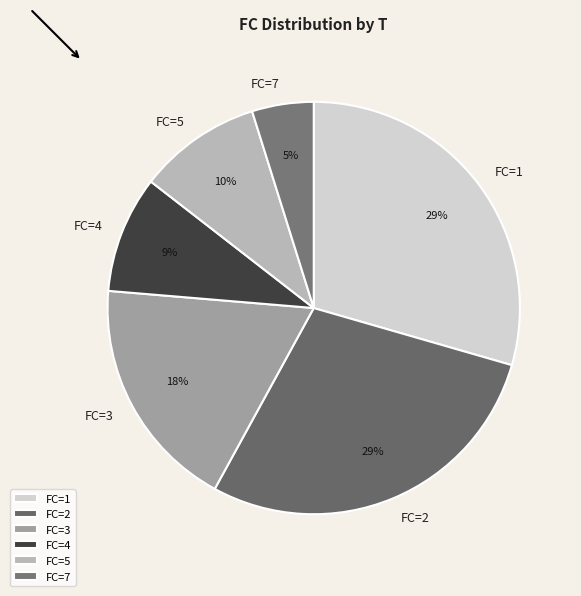

Which slice is the smallest?

FC=7